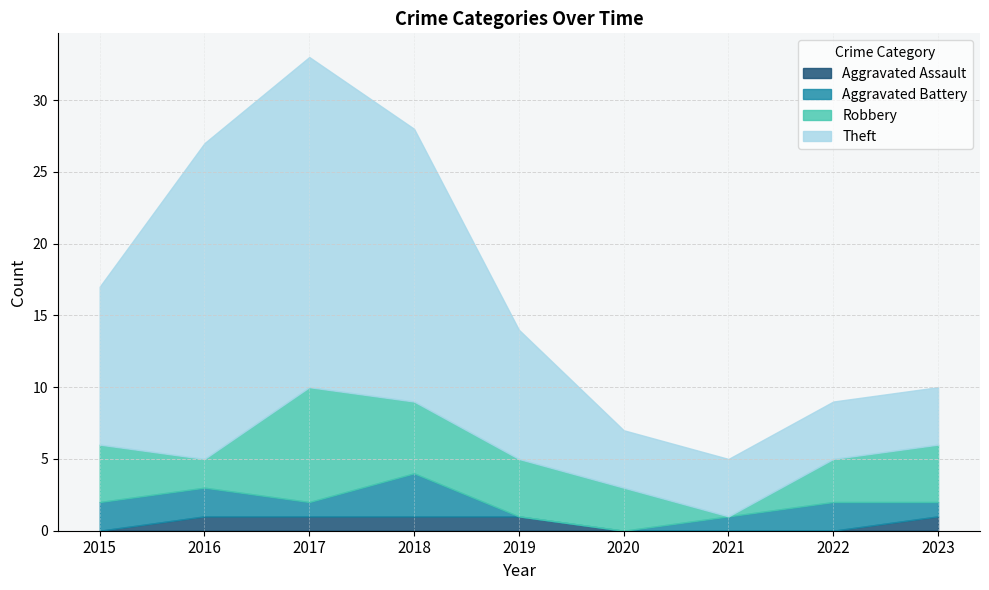

Which label corresponds to the smallest value in the chart?

2015